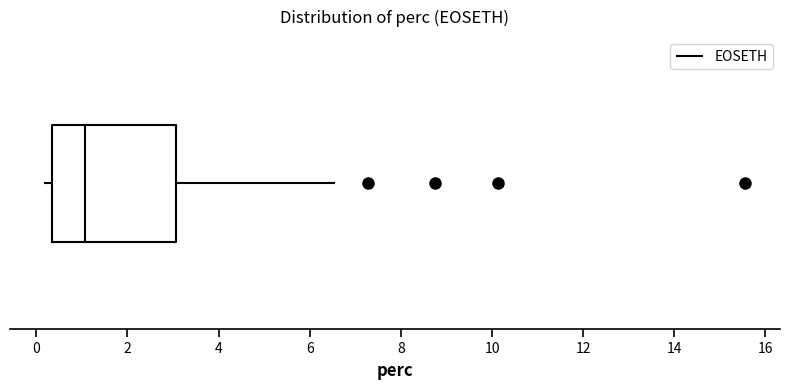

Read this box plot against the x-axis: the position of the median line, the range covered by the box, and the ends of both whiskers. The values are not printed on the chart, so give them approximately, as read against the axis.

median 1.0, box 0.4 to 3.0, whiskers 0.2 to 6.6